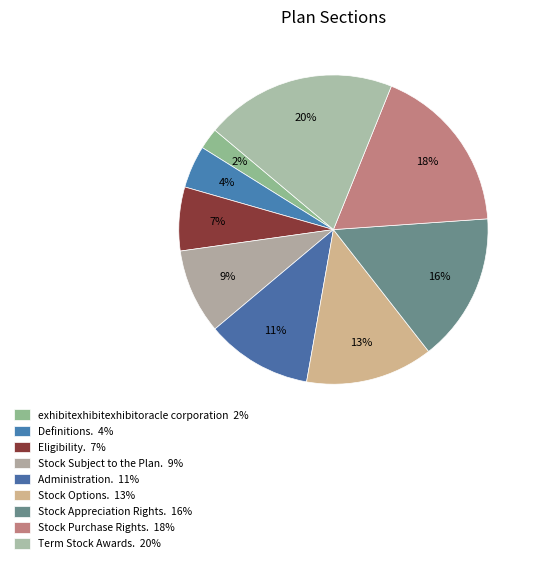

Is it true that Administration. is 16% of the pie?

False